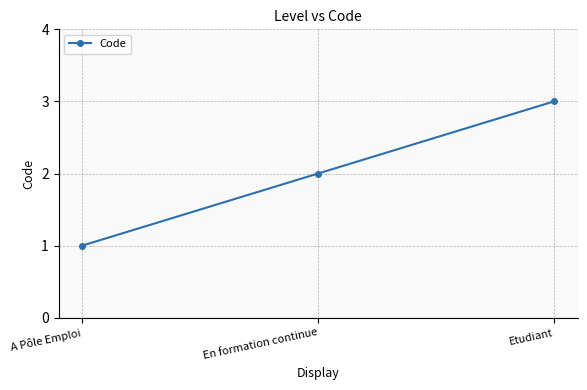

What is the average value?

2